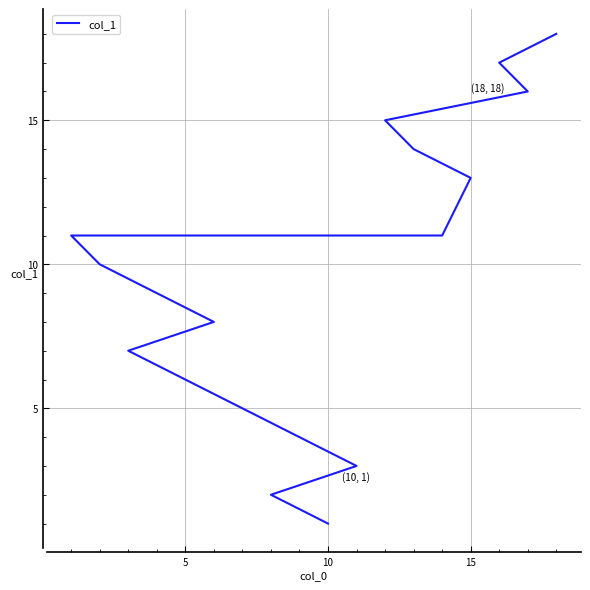

What is the minimum value shown in the chart?

1